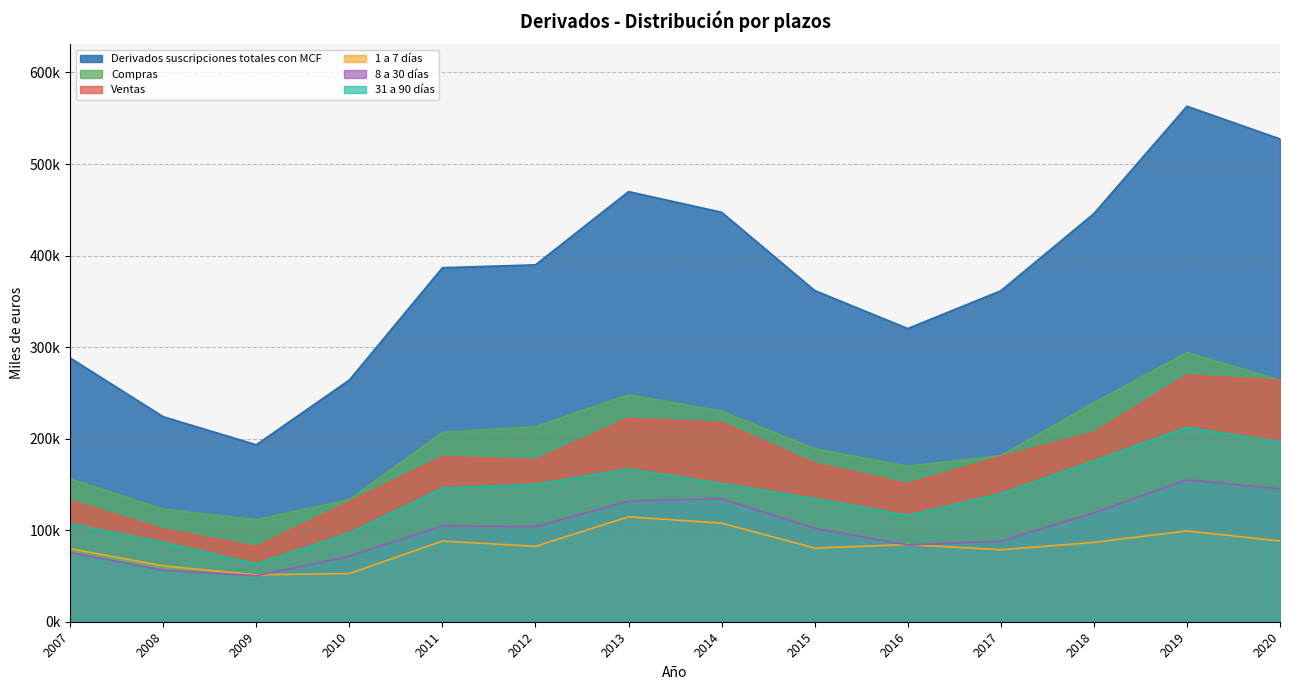

Where is the first local maximum for Ventas?

2011